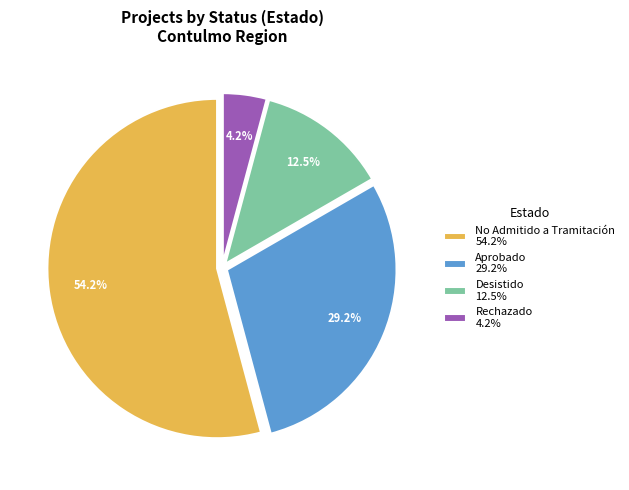

Which category has the biggest portion of the pie?

No Admitido a Tramitación 54.2%